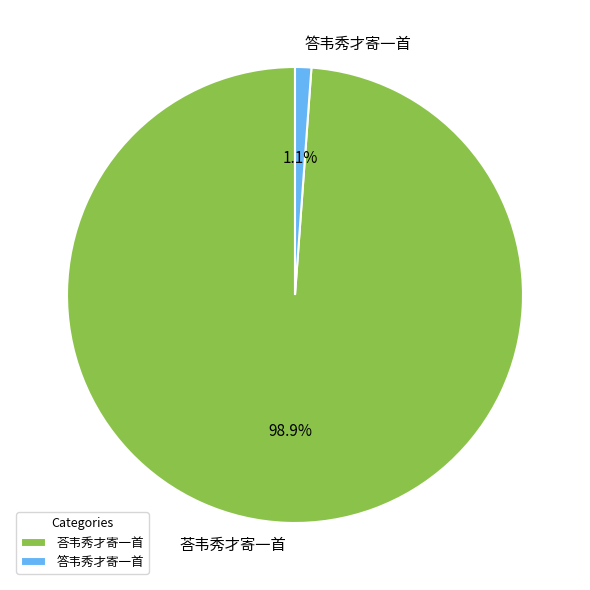

Between 荅韦秀才寄一首 and 答韦秀才寄一首, which is larger?

荅韦秀才寄一首